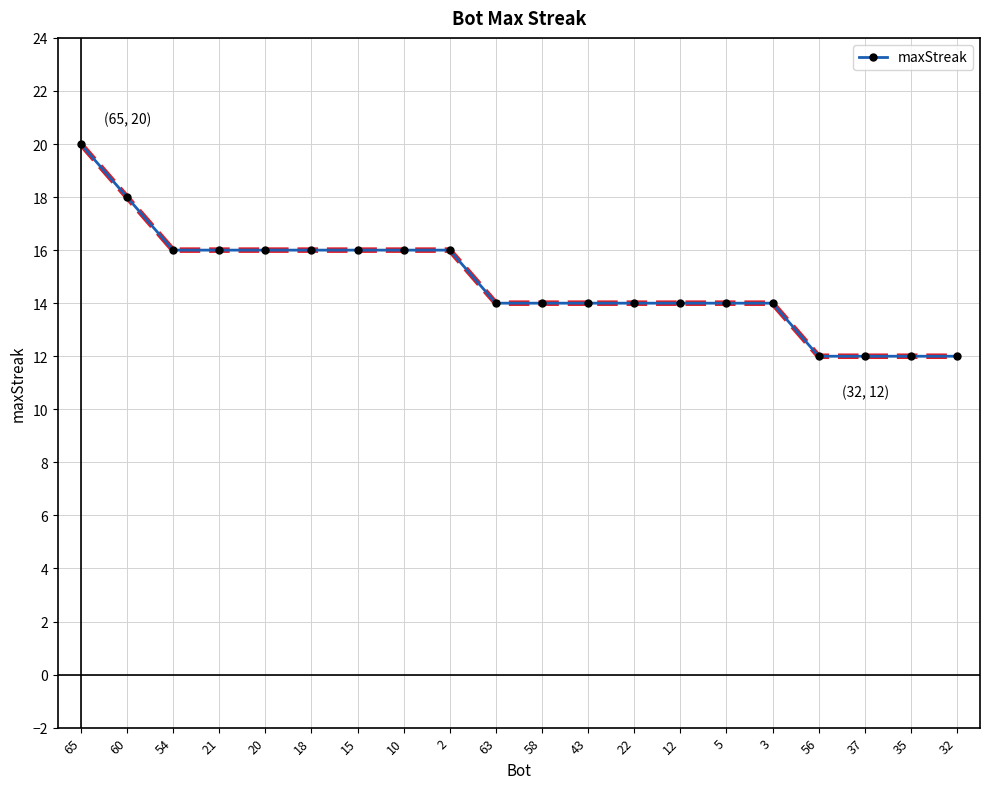

What value does the data have at 60?

18